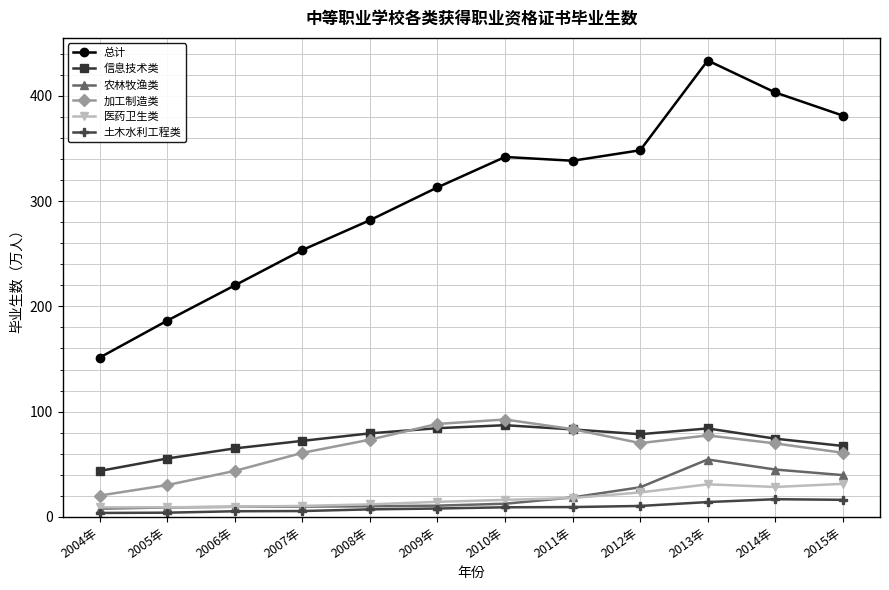

What is the spread (max minus min) of values at 2004年?

147.6